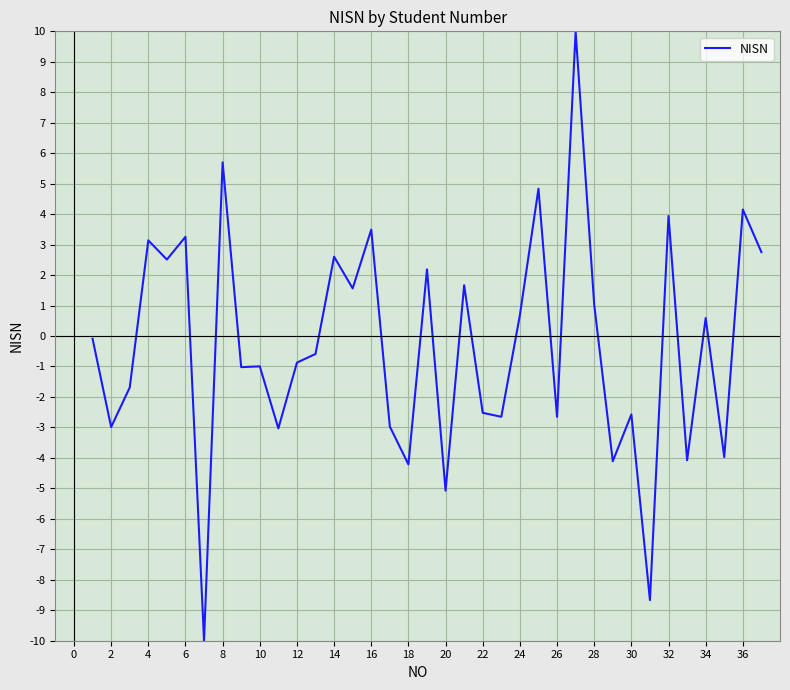

What is the greatest value displayed?

10.0